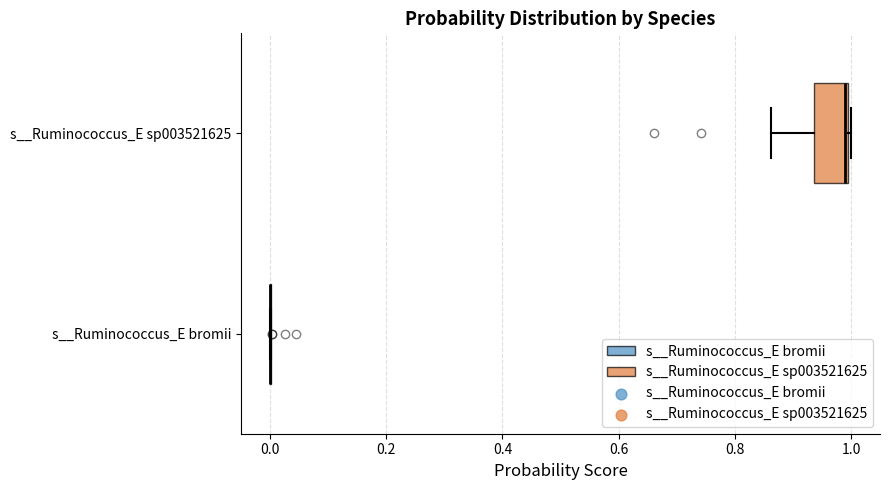

Reading bottom to top, read every box against the x-axis: the position of its median line, the range the box covers, and the ends of its whiskers. The values are not printed on the chart, so give them approximately, as read against the axis.

s__Ruminococcus_E bromii: box collapsed to a line at 0.00, whiskers 0.00 to 0.00
s__Ruminococcus_E sp003521625: median 0.98, box 0.94 to 1.00, whiskers 0.86 to 1.00